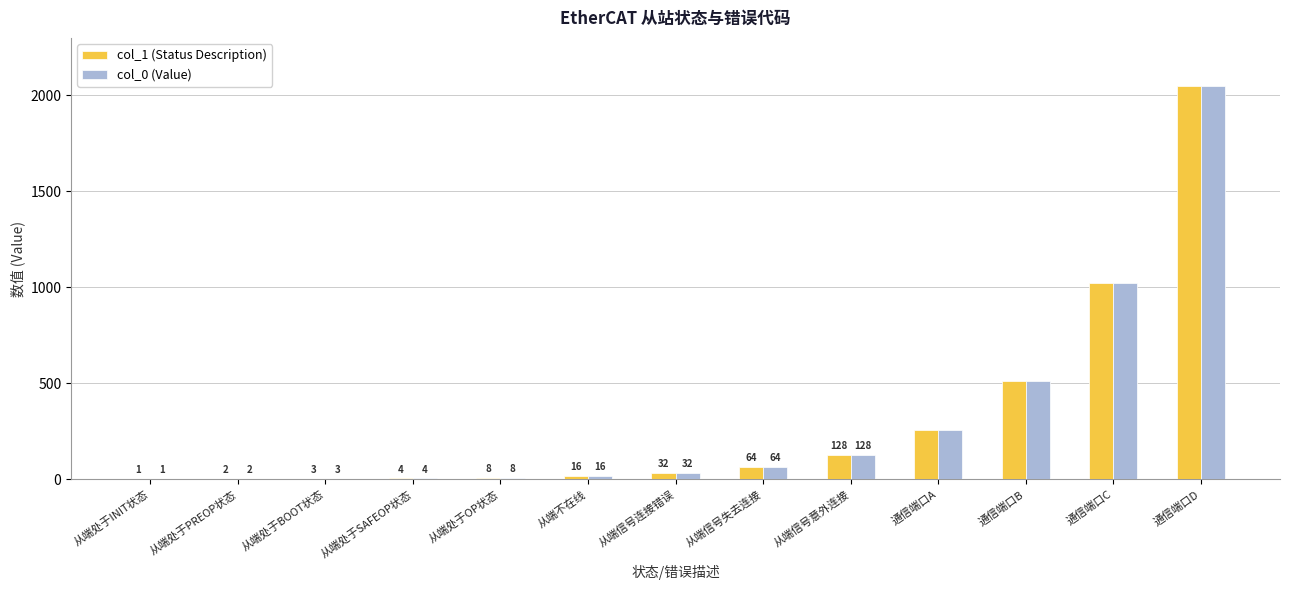

Is the value of col_0 (Value) at 从端信号连接错误 greater than the value of col_1 (Status Description) at 通信端口B?

No